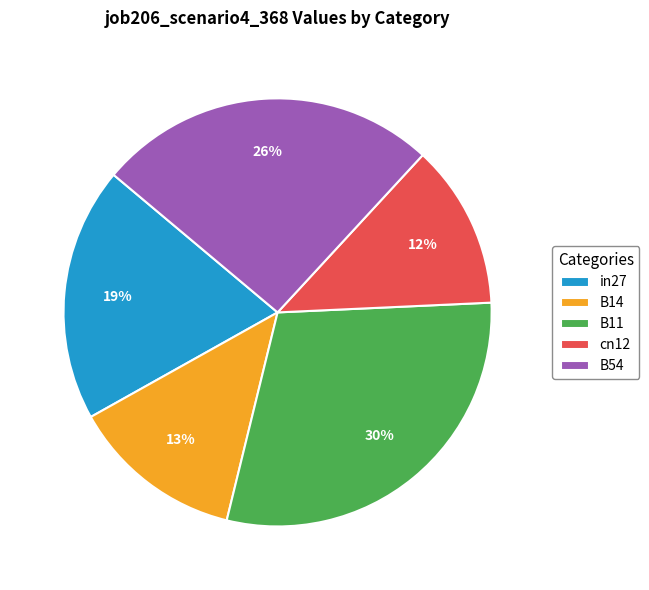

To the nearest percent, what is the combined percentage of B54 and B14?

39%